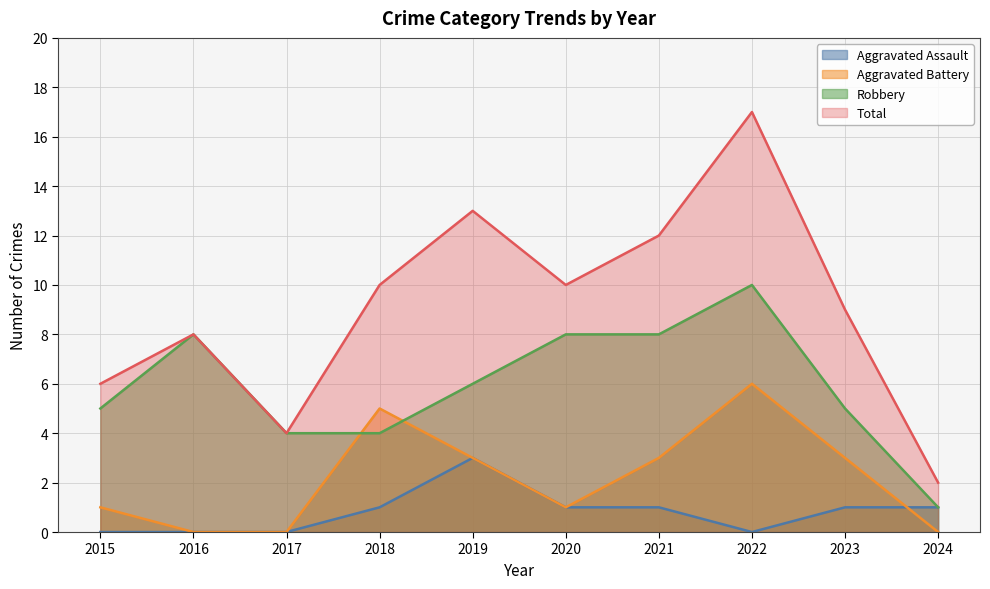

True or false: Aggravated Assault has more than 1 points higher than both neighbors.

False